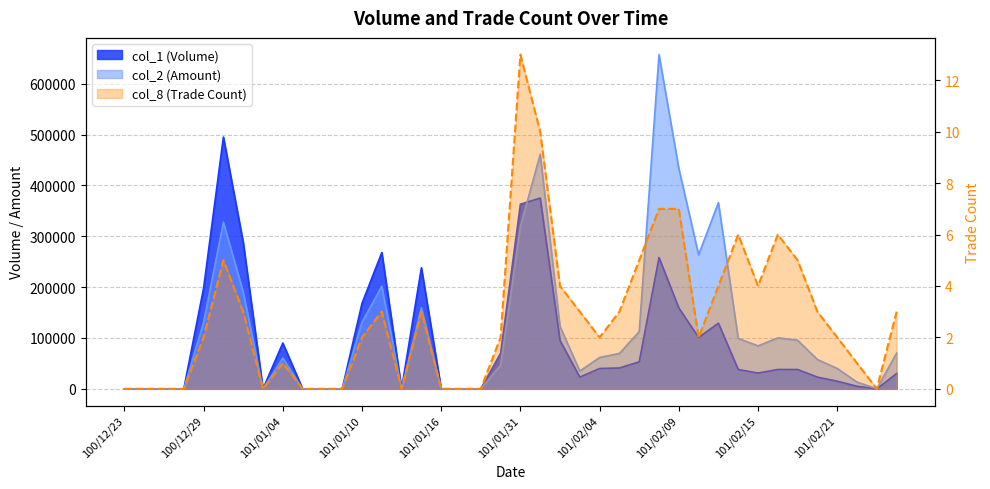

Reading left to right, transcribe all the data shown in this chart.

col_1: 100/12/23=0	100/12/26=0	100/12/27=0	100/12/28=0	100/12/29=198000	100/12/30=495000	101/01/02=288000	101/01/03=0	101/01/04=90000	101/01/05=0	101/01/06=0	101/01/09=0	101/01/10=168000	101/01/11=268000	101/01/12=0	101/01/13=238000	101/01/16=0	101/01/17=0	101/01/18=0	101/01/30=70000	101/01/31=363000	101/02/01=375000	101/02/02=95000	101/02/03=23000	101/02/04=40000	101/02/06=41000	101/02/07=53000	101/02/08=258000	101/02/09=159000	101/02/10=101000	101/02/13=129000	101/02/14=38000	101/02/15=31000	101/02/16=38000	101/02/17=38000	101/02/20=23000	101/02/21=15000	101/02/22=5000	101/02/23=0	101/02/24=30000
col_2: 100/12/23=0	100/12/26=0	100/12/27=0	100/12/28=0	100/12/29=130680	100/12/30=327690	101/01/02=190170	101/01/03=0	101/01/04=60300	101/01/05=0	101/01/06=0	101/01/09=0	101/01/10=131040	101/01/11=201700	101/01/12=0	101/01/13=159460	101/01/16=0	101/01/17=0	101/01/18=0	101/01/30=46600	101/01/31=319280	101/02/01=461150	101/02/02=122600	101/02/03=34980	101/02/04=61600	101/02/06=69580	101/02/07=112470	101/02/08=657140	101/02/09=433530	101/02/10=263630	101/02/13=366060	101/02/14=99040	101/02/15=84480	101/02/16=100150	101/02/17=95490	101/02/20=57540	101/02/21=40000	101/02/22=13200	101/02/23=0	101/02/24=70200
col_8: 100/12/23=0	100/12/26=0	100/12/27=0	100/12/28=0	100/12/29=2	100/12/30=5	101/01/02=3	101/01/03=0	101/01/04=1	101/01/05=0	101/01/06=0	101/01/09=0	101/01/10=2	101/01/11=3	101/01/12=0	101/01/13=3	101/01/16=0	101/01/17=0	101/01/18=0	101/01/30=2	101/01/31=13	101/02/01=10	101/02/02=4	101/02/03=3	101/02/04=2	101/02/06=3	101/02/07=5	101/02/08=7	101/02/09=7	101/02/10=2	101/02/13=4	101/02/14=6	101/02/15=4	101/02/16=6	101/02/17=5	101/02/20=3	101/02/21=2	101/02/22=1	101/02/23=0	101/02/24=3